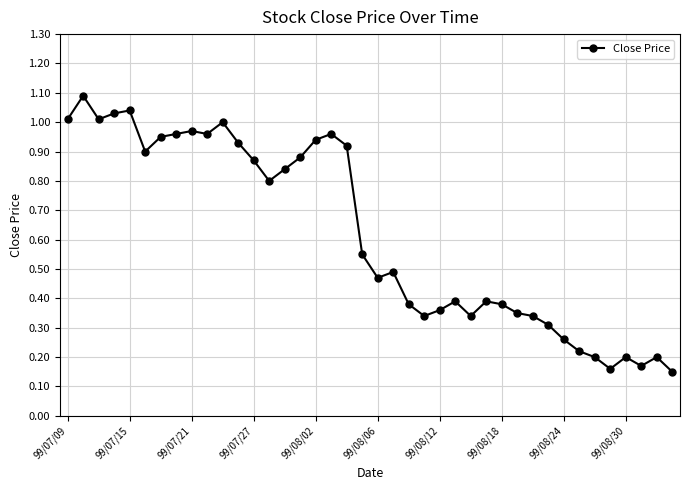

True or false: the data has more than 0 interior local peaks.

True